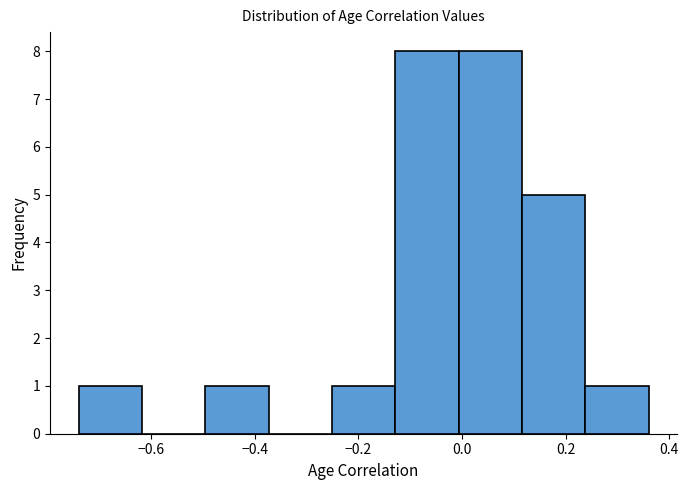

Reading left to right, list every bar in this chart as the range it spans on the x-axis followed by its height. Neither the bar edges nor the heights are printed on the chart, so give them approximately, as read against the axes.

-0.74 to -0.62: 1
-0.62 to -0.50: 0
-0.50 to -0.38: 1
-0.38 to -0.26: 0
-0.26 to -0.12: 1
-0.12 to 0.00: 8
0.00 to 0.12: 8
0.12 to 0.24: 5
0.24 to 0.36: 1